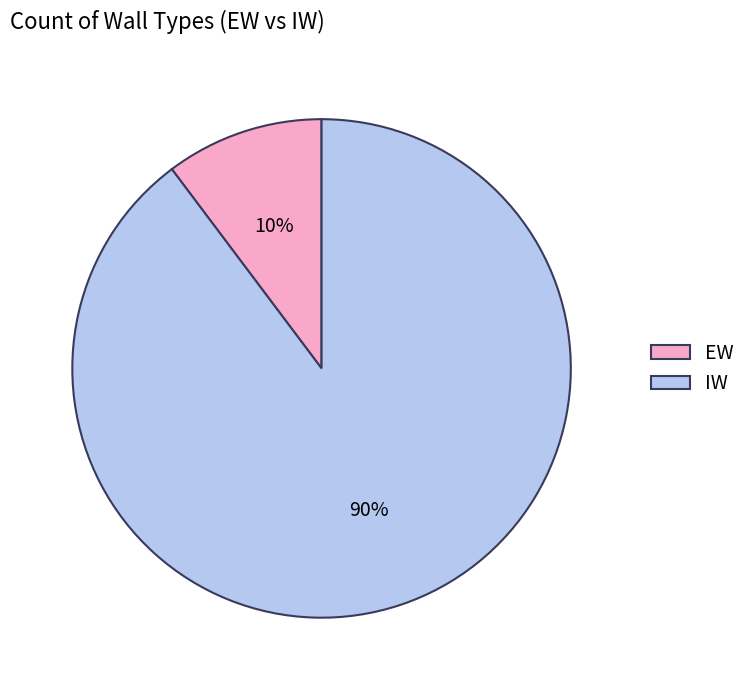

Which slice represents more than half of the pie?

IW